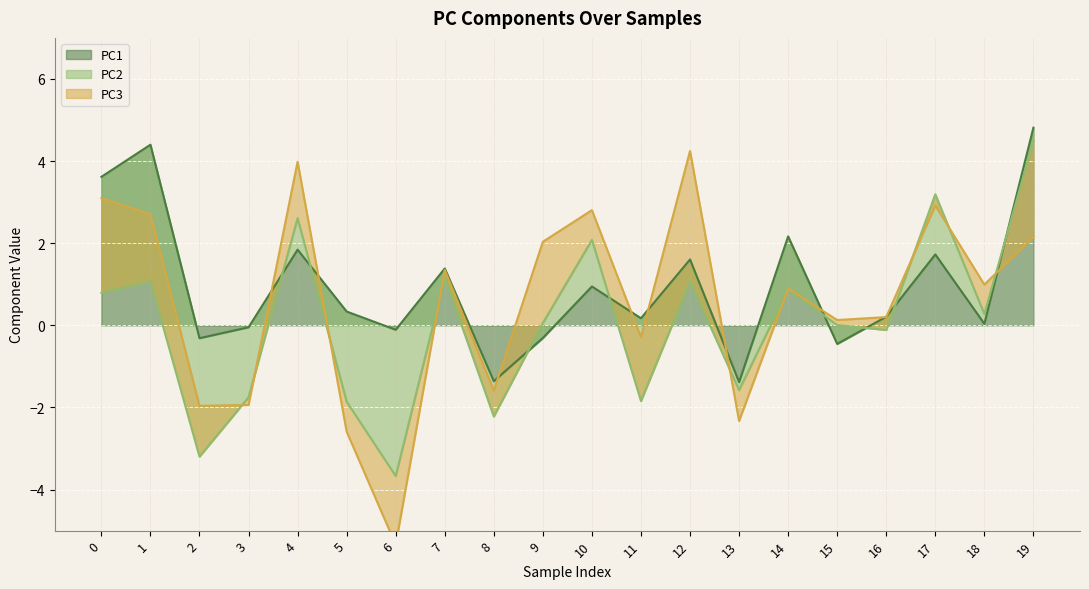

Is it true that PC1 equals 0.2 at 16?

True